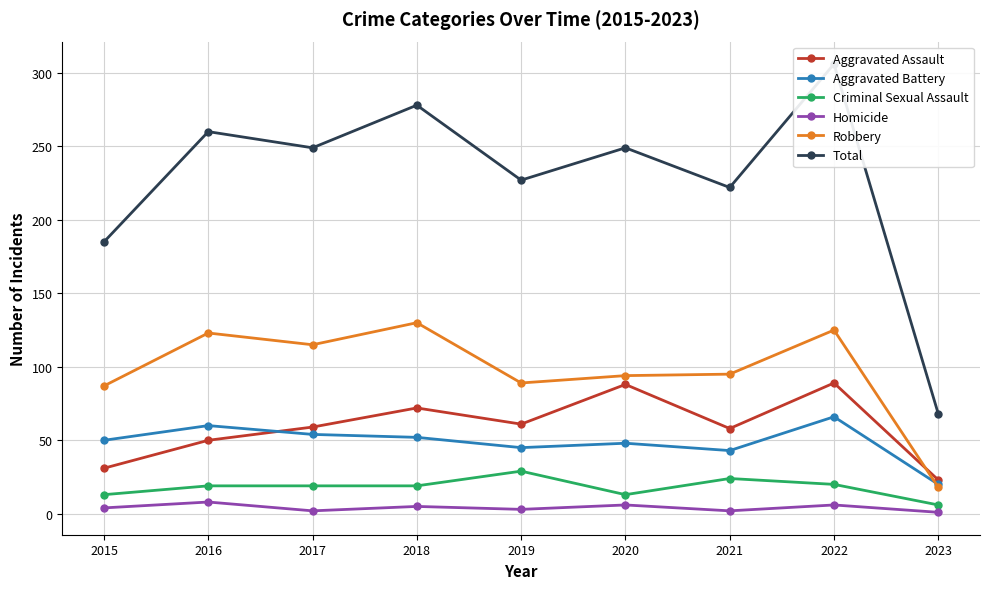

Which series has the largest total across all categories?

Total